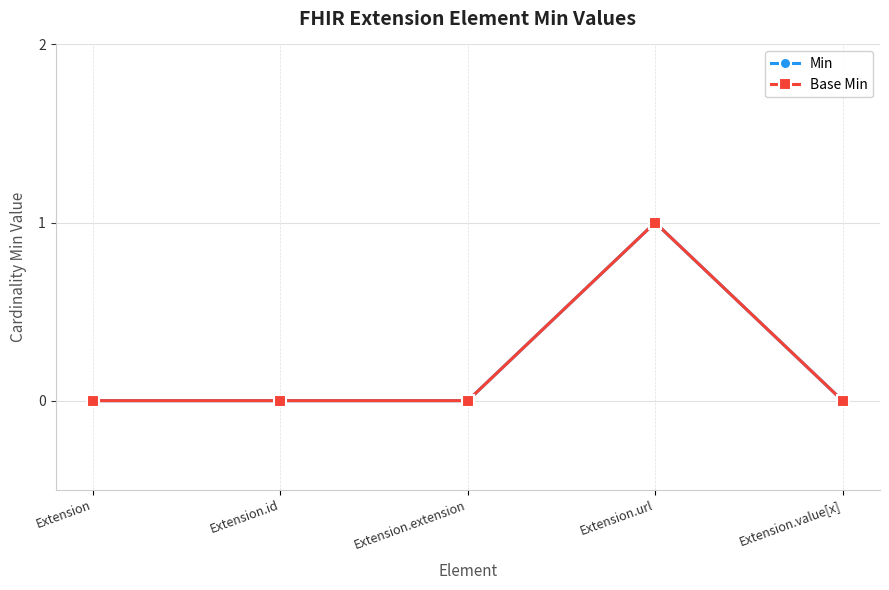

Which category has the lowest value in the Min series?

Extension